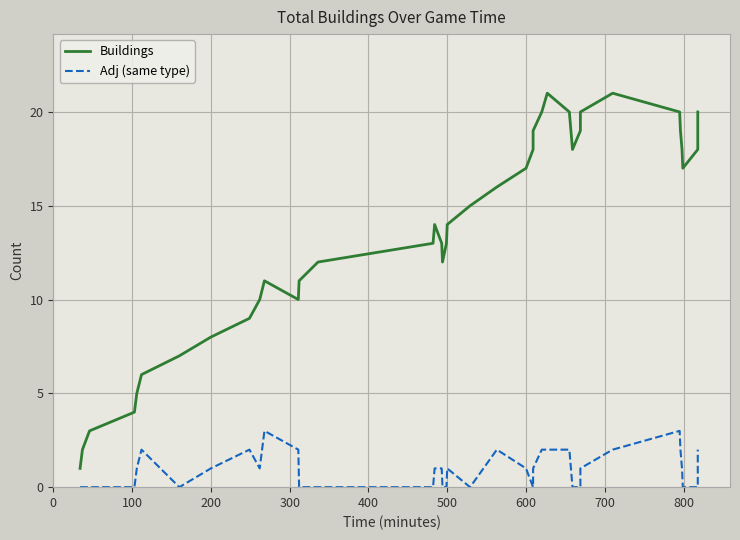

How many lines are shown in the chart?

2